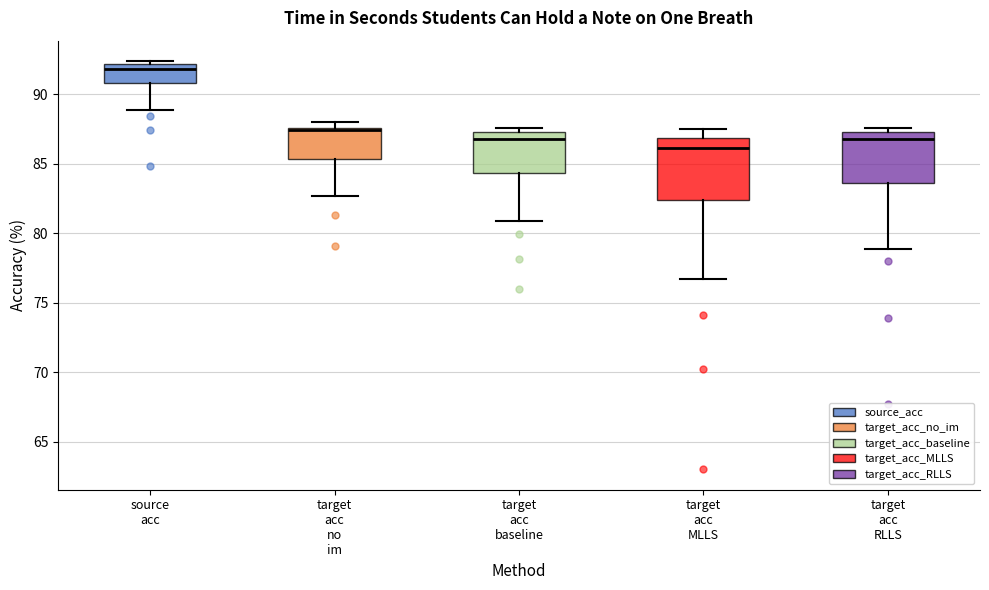

Reading left to right, read every box against the y-axis: the position of its median line, the range the box covers, and the ends of its whiskers. The values are not printed on the chart, so give them approximately, as read against the axis.

source acc: median 92.0 (just below the box's upper edge), box 91.0 to 92.0, whiskers 89.0 to 92.5
target acc no im: median 87.5 (just below the box's upper edge), box 85.5 to 87.5, whiskers 82.5 to 88.0
target acc baseline: median 86.5, box 84.5 to 87.5, whiskers 81.0 to 87.5 (just above the box's upper edge)
target acc MLLS: median 86.0, box 82.5 to 87.0, whiskers 76.5 to 87.5
target acc RLLS: median 86.5, box 83.5 to 87.5, whiskers 79.0 to 87.5 (just above the box's upper edge)